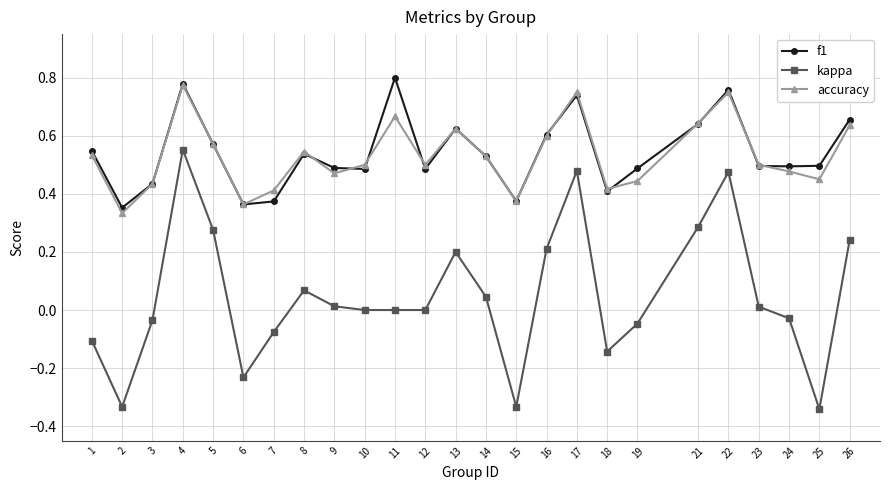

Where is the first local minimum for accuracy?

2